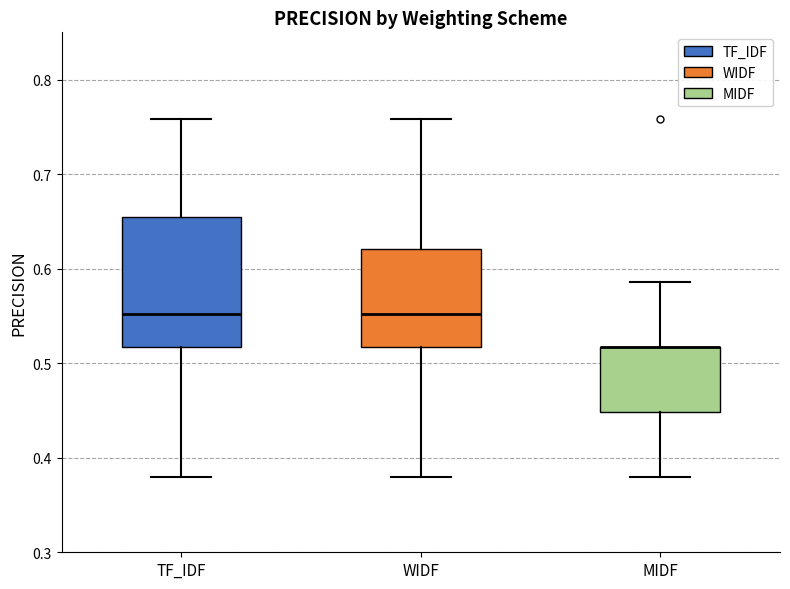

Reading left to right, transcribe this box plot: for each box, give where its median line is, the range the box spans, and where its two whiskers end, as read against the y-axis. The values are not printed on the chart, so give them approximately, as read against the axis.

TF_IDF: median 0.55, box 0.52 to 0.66, whiskers 0.38 to 0.76
WIDF: median 0.55, box 0.52 to 0.62, whiskers 0.38 to 0.76
MIDF: median 0.52 (drawn on the box's upper edge), box 0.45 to 0.52, whiskers 0.38 to 0.59